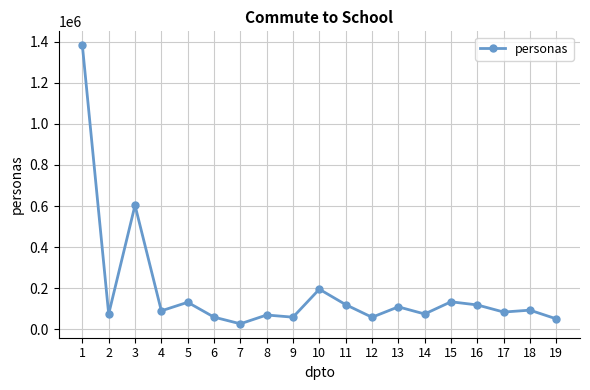

How many data points does each series have?

19